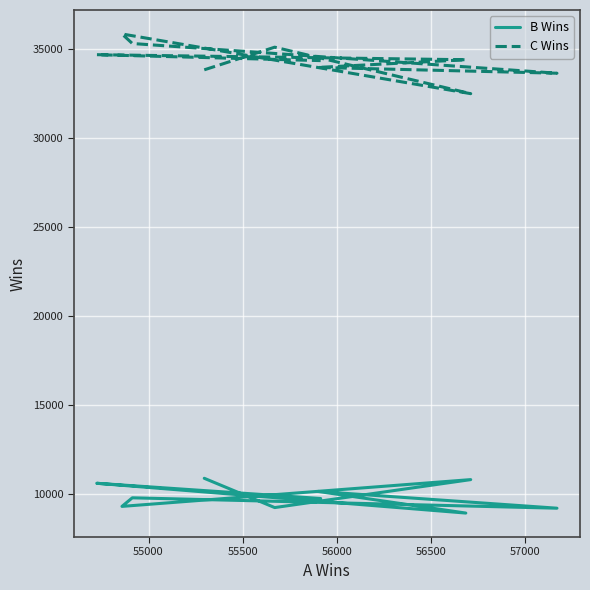

What is the difference between the highest and lowest values at 55000?

25892